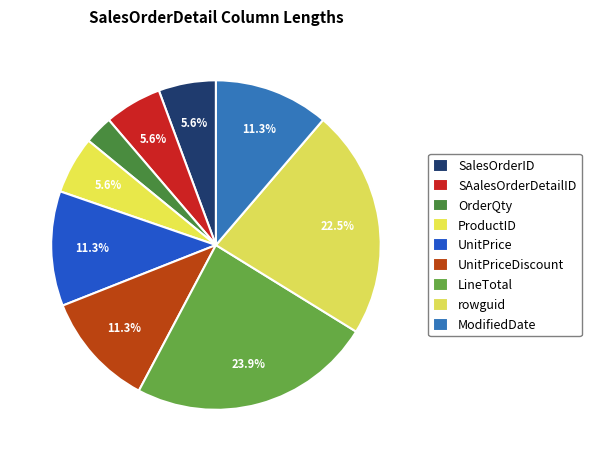

To the nearest percent, what is the average slice percentage?

11%